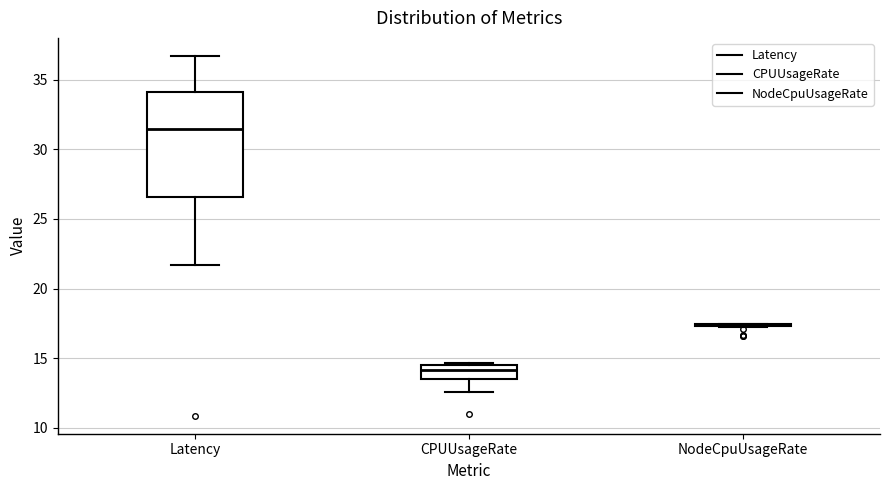

Reading left to right, transcribe this box plot: for each box, give where its median line is, the range the box spans, and where its two whiskers end, as read against the y-axis. The values are not printed on the chart, so give them approximately, as read against the axis.

Latency: median 31.5, box 26.5 to 34.0, whiskers 21.5 to 36.5
CPUUsageRate: median 14.0, box 13.5 to 14.5, whiskers 12.5 to 14.5 (just above the box's upper edge)
NodeCpuUsageRate: box collapsed to a line at 17.5, whiskers 17.0 to 17.5